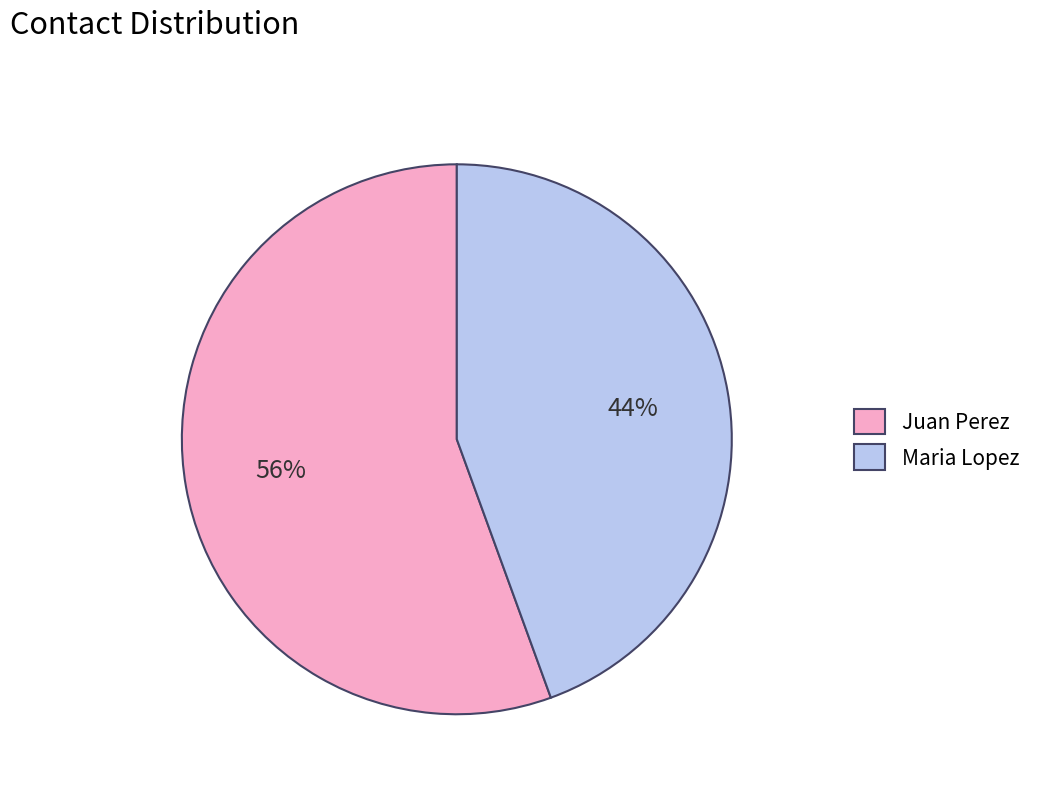

Do Maria Lopez and Juan Perez together represent more than half of the pie?

Yes